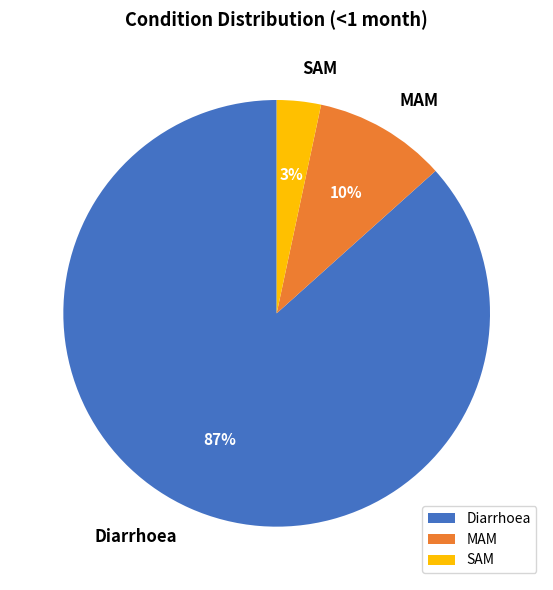

Which category has the biggest portion of the pie?

Diarrhoea